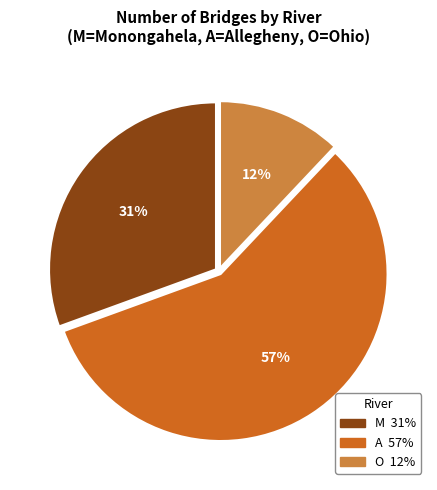

Which slice is the smallest?

O 12%